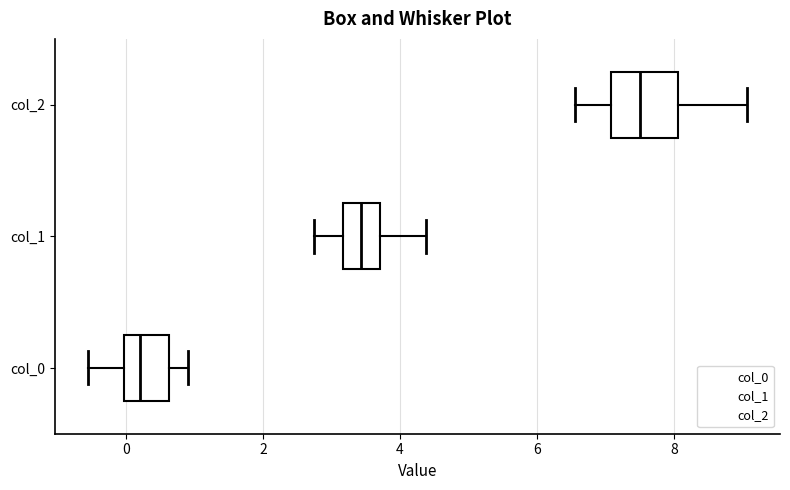

Reading bottom to top, transcribe this box plot: for each box, give where its median line is, the range the box spans, and where its two whiskers end, as read against the x-axis. The values are not printed on the chart, so give them approximately, as read against the axis.

col_0: median 0.2, box 0.0 to 0.6, whiskers -0.6 to 1.0
col_1: median 3.4, box 3.2 to 3.8, whiskers 2.8 to 4.4
col_2: median 7.6, box 7.0 to 8.0, whiskers 6.6 to 9.0